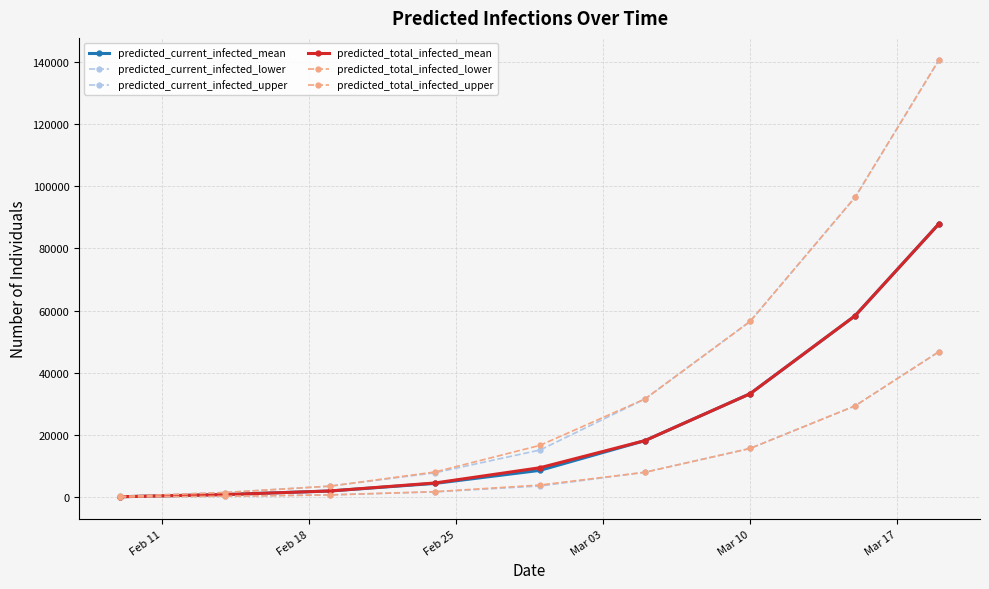

True or false: predicted_total_infected_lower and predicted_current_infected_lower cross at least once.

False